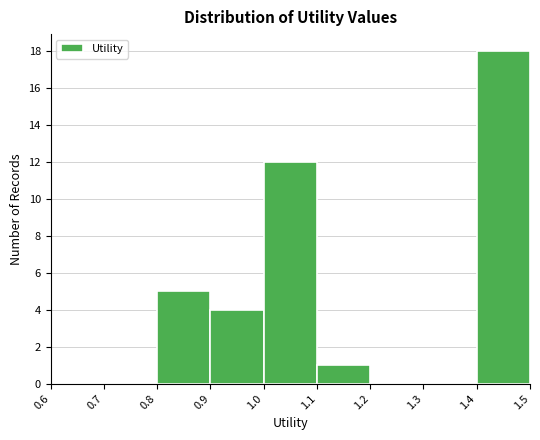

Which range on the x-axis has the tallest bar?

1.4 to 1.5